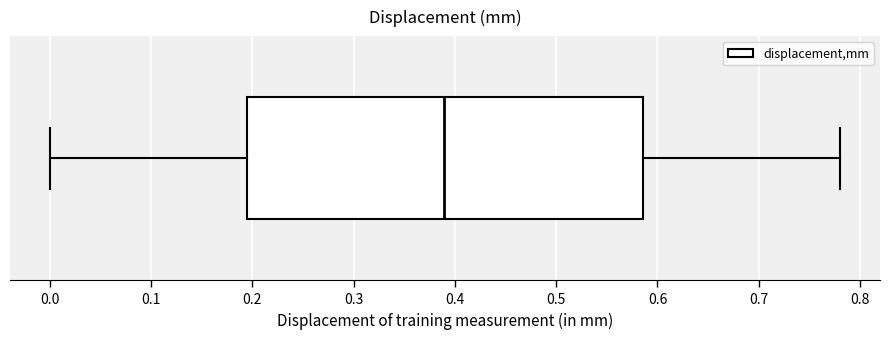

Where does the median line of the box sit on the x-axis? The values are not printed on the chart, so give them approximately, as read against the axis.

0.39